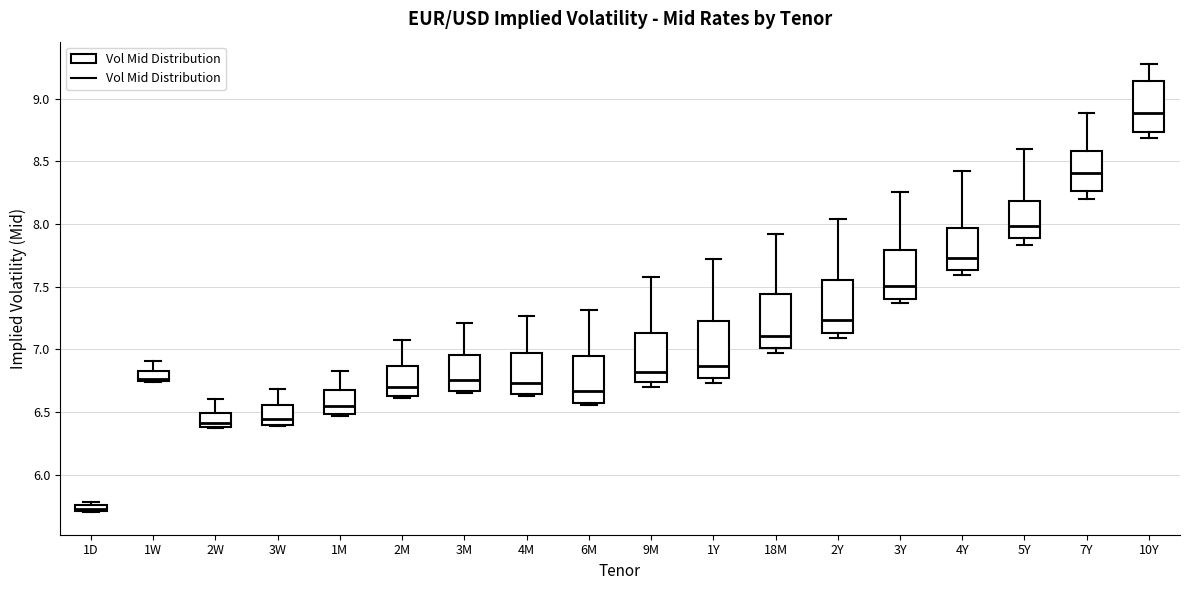

Which box's median line is the lowest?

1D